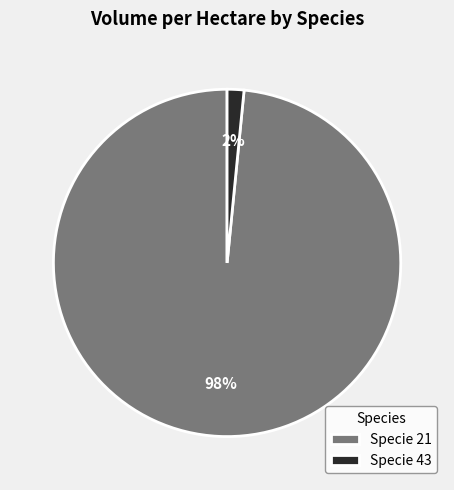

To the nearest percent, what is the combined percentage of Specie 43 and Specie 21?

100%